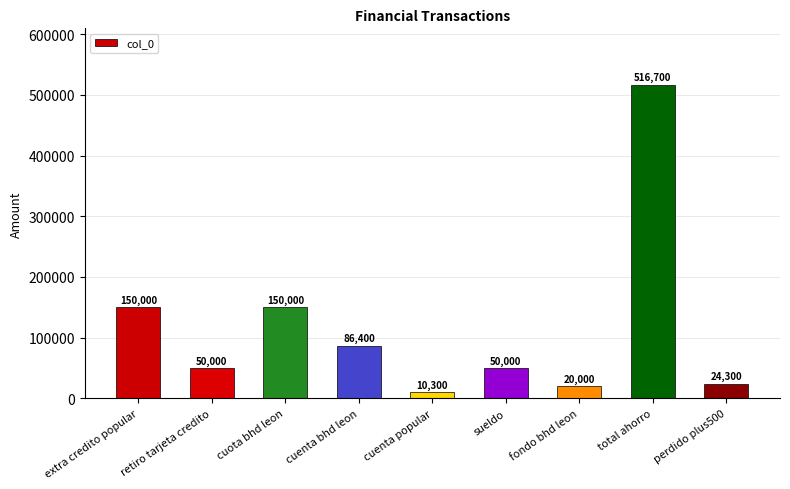

Which label corresponds to the smallest value in the chart?

cuenta popular